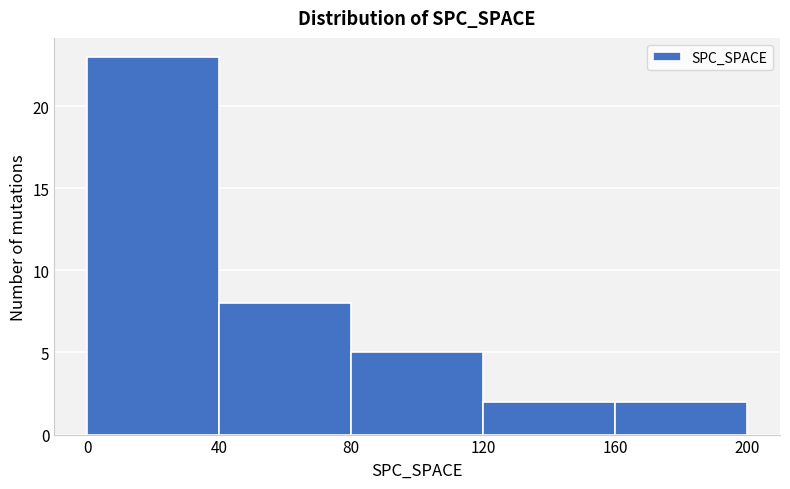

Which range on the x-axis has the tallest bar?

0 to 40